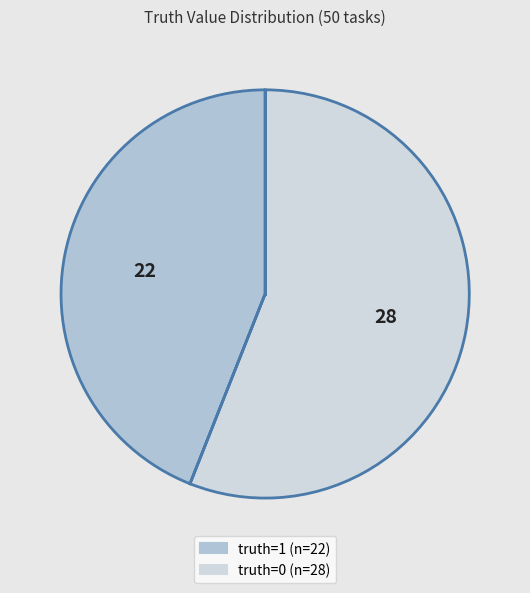

To the nearest percent, what is the difference between the truth=1 and truth=0 slice percentages?

12%